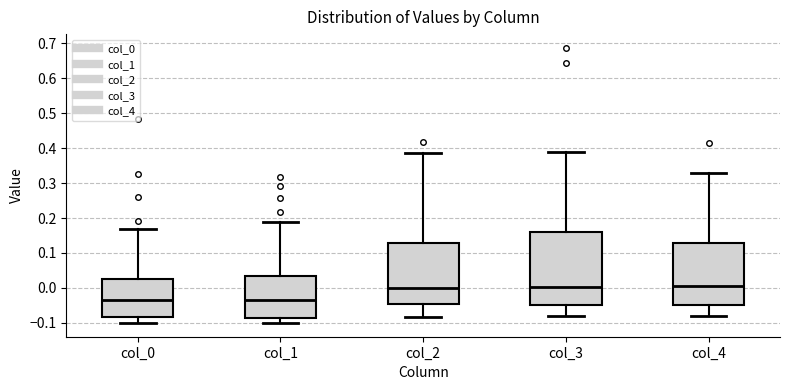

Where does the lower whisker of the box for col_0 end on the y-axis? The values are not printed on the chart, so give them approximately, as read against the axis.

-0.10